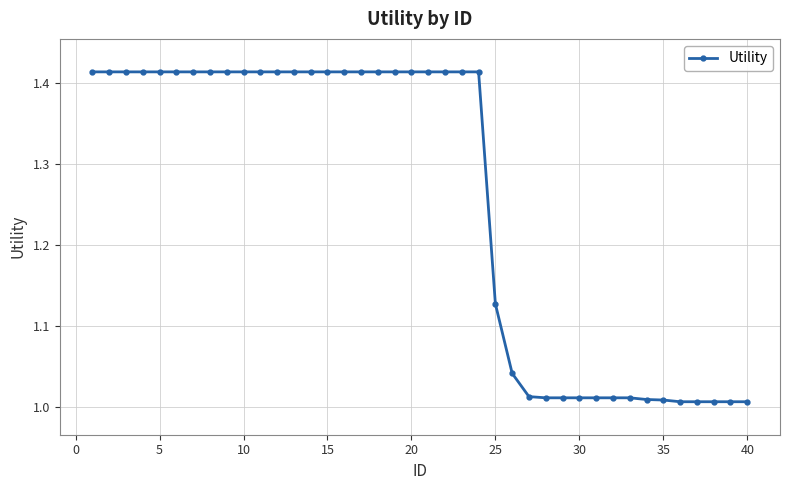

What is the difference between the maximum and minimum values?

0.4